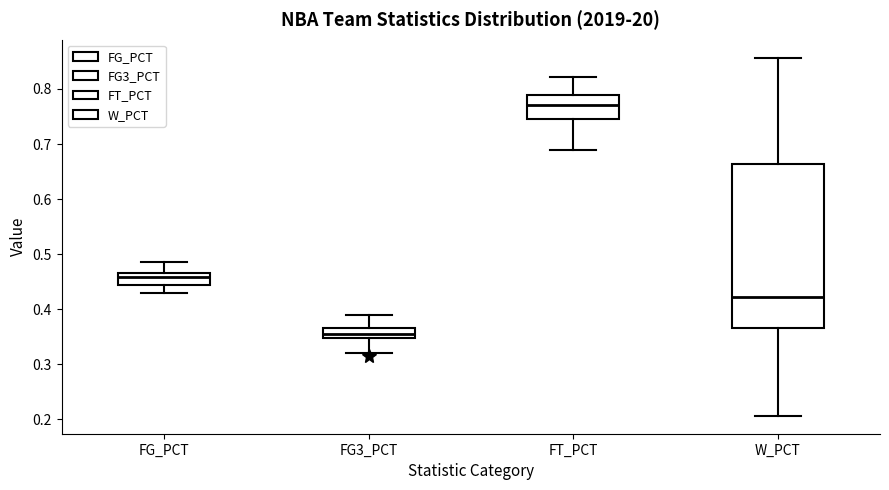

Which box's median line is the lowest?

FG3_PCT